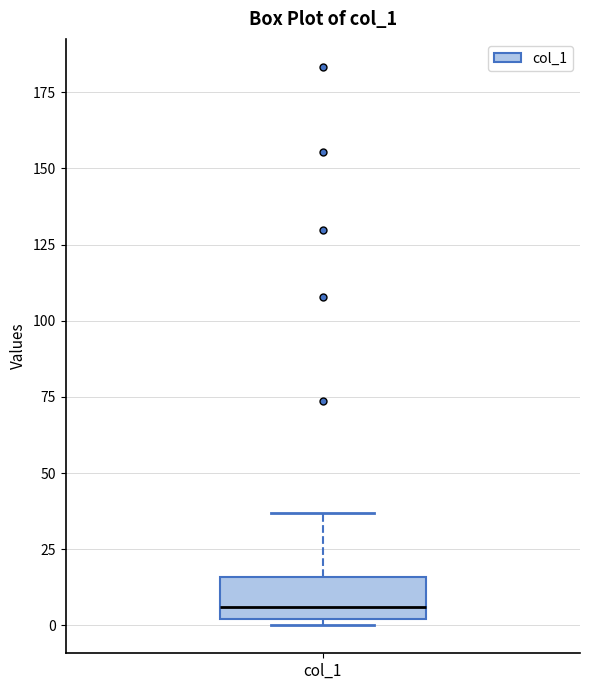

Transcribe this box plot: give where the median line is, the range the box spans, and where the two whiskers end, as read against the y-axis. The values are not printed on the chart, so give them approximately, as read against the axis.

median 5, box 0 to 15, whiskers 0 (just below the box's lower edge) to 35